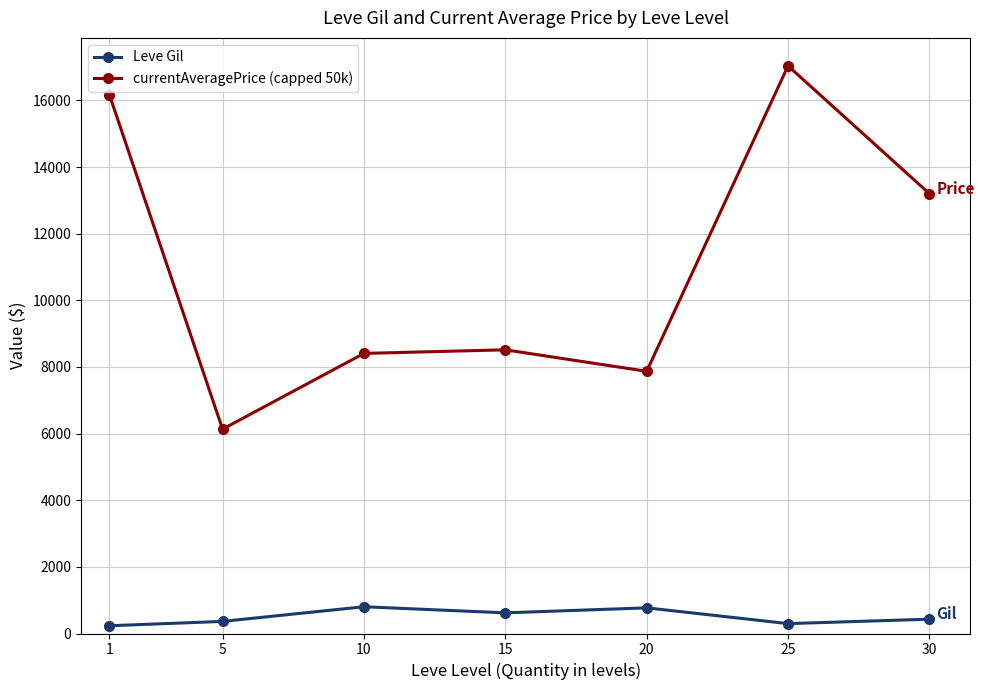

List the series in order of their peak value, lowest first.

Leve Gil, currentAveragePrice (capped 50k)